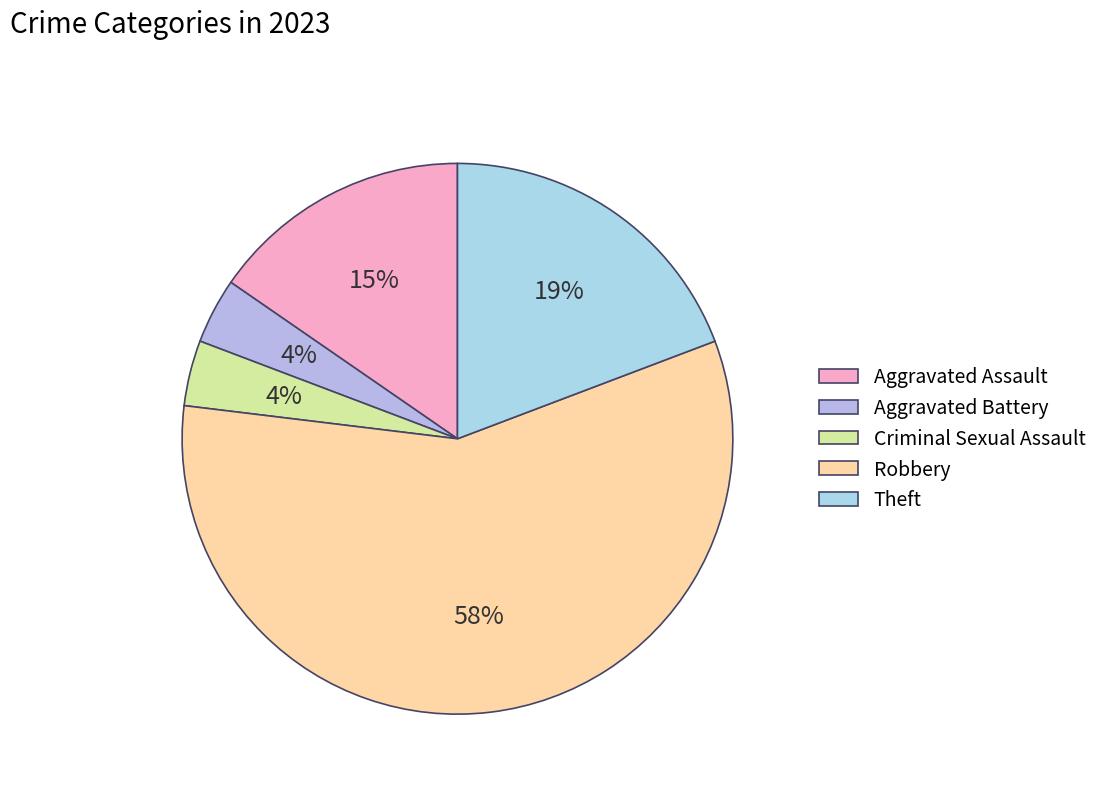

Between Aggravated Assault and Robbery, which is larger?

Robbery